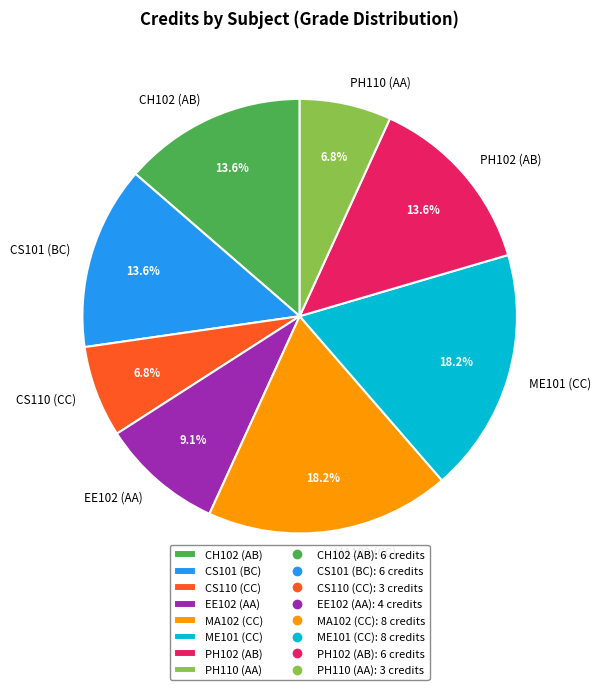

Is the sum of EE102 (AA) and MA102 (CC) greater than half?

No